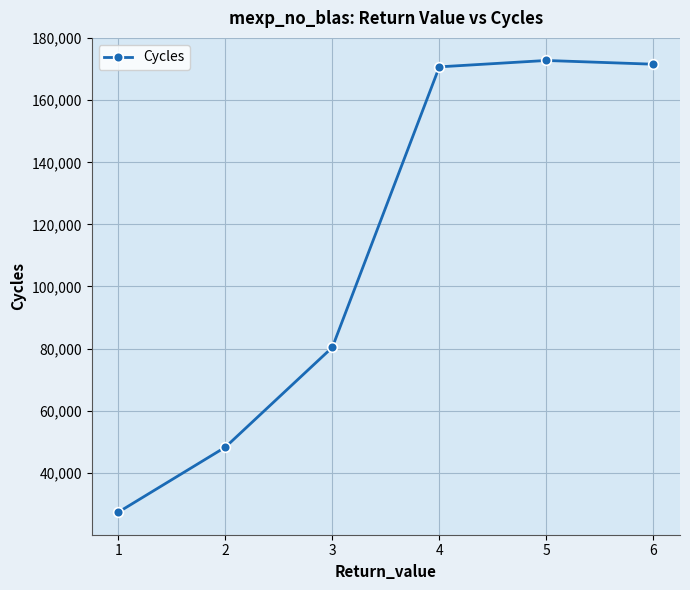

What is the difference between the maximum and second lowest values?

124599.7